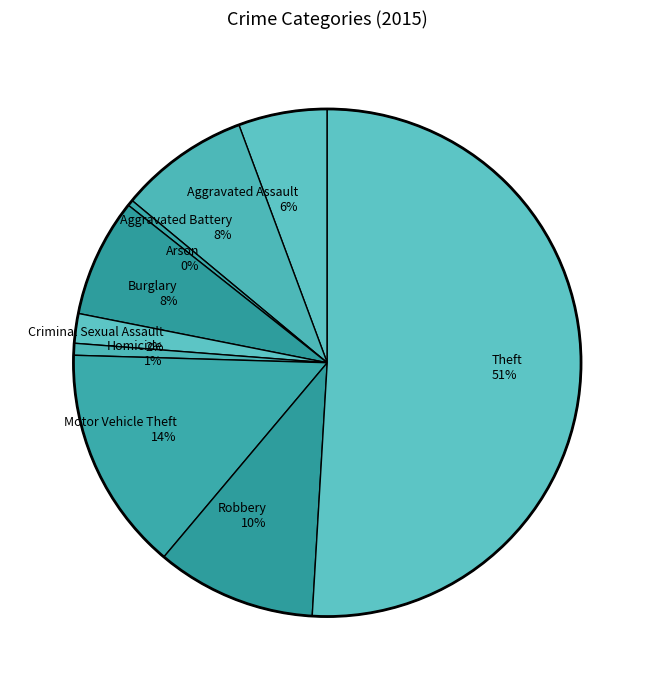

What percentage is the Burglary 8% slice, to the nearest percent?

8%